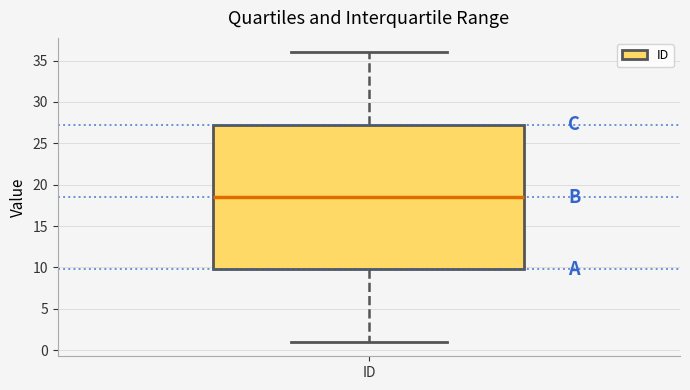

Where does the median line of the box for ID sit on the y-axis? The values are not printed on the chart, so give them approximately, as read against the axis.

18.5